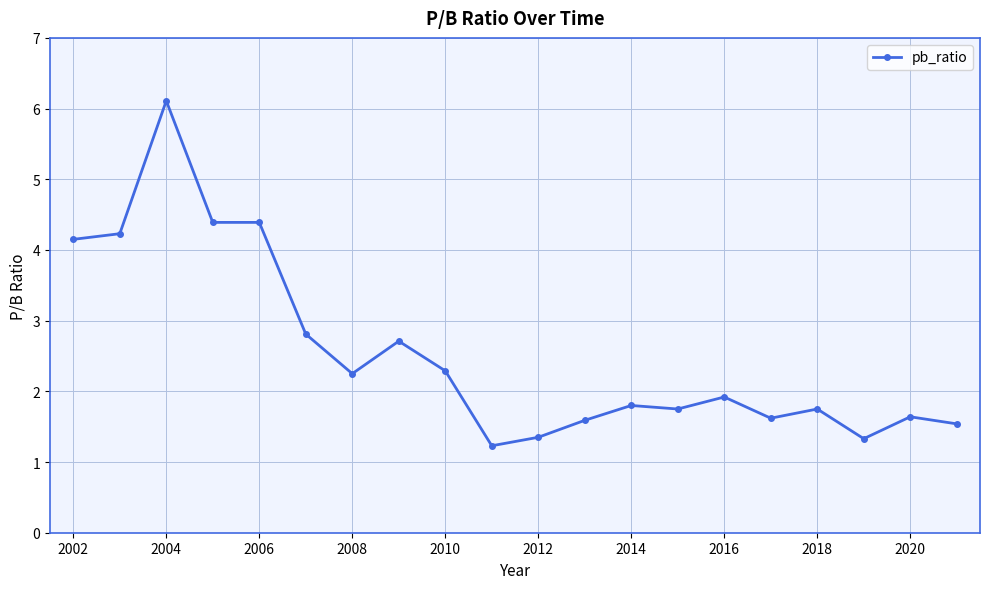

What is the sum of all values?

50.9